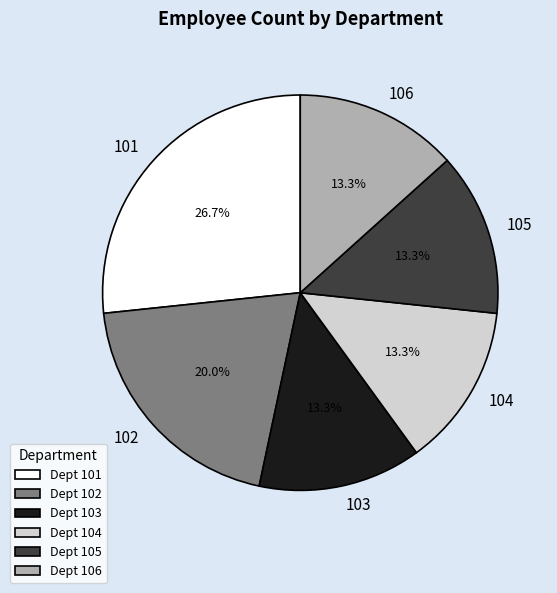

To the nearest percent, what portion does 104 represent?

13%